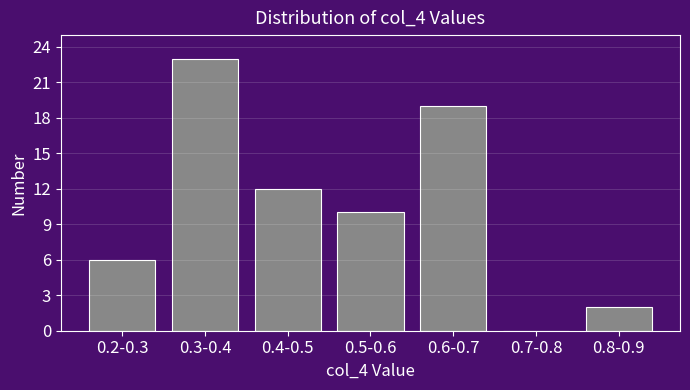

Reading left to right, extract all data points from this chart.

0.2-0.3=6	0.3-0.4=23	0.4-0.5=12	0.5-0.6=10	0.6-0.7=19	0.7-0.8=0	0.8-0.9=2